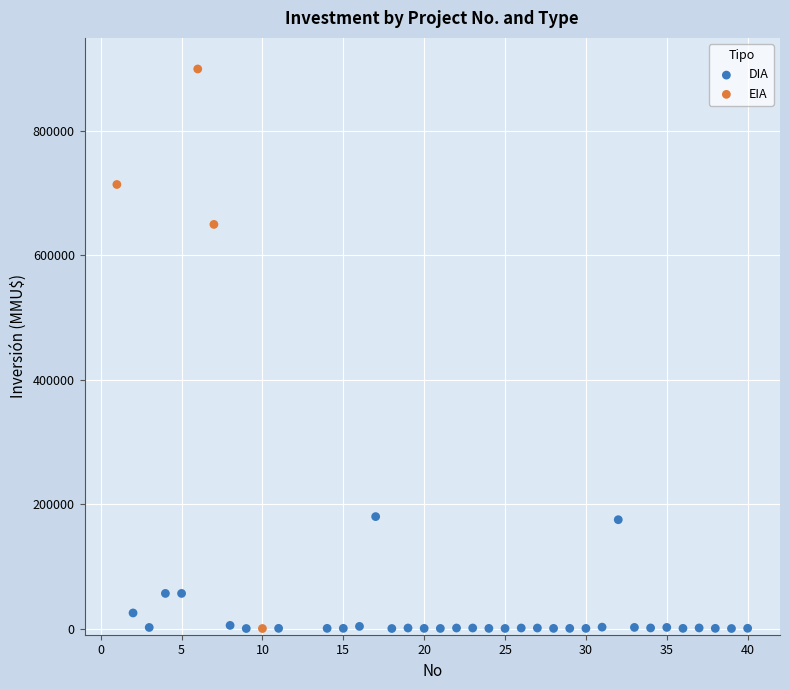

Which series has the widest spread of Y values?

EIA